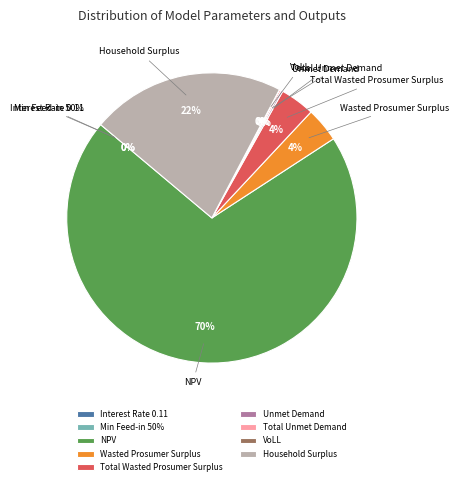

Which has a higher value, VoLL or Wasted Prosumer Surplus?

Wasted Prosumer Surplus